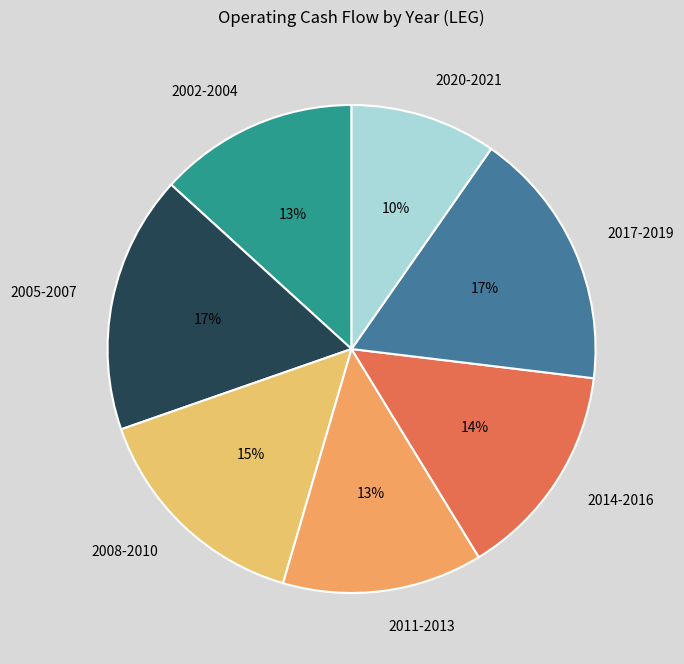

Is there a majority slice in this chart?

No